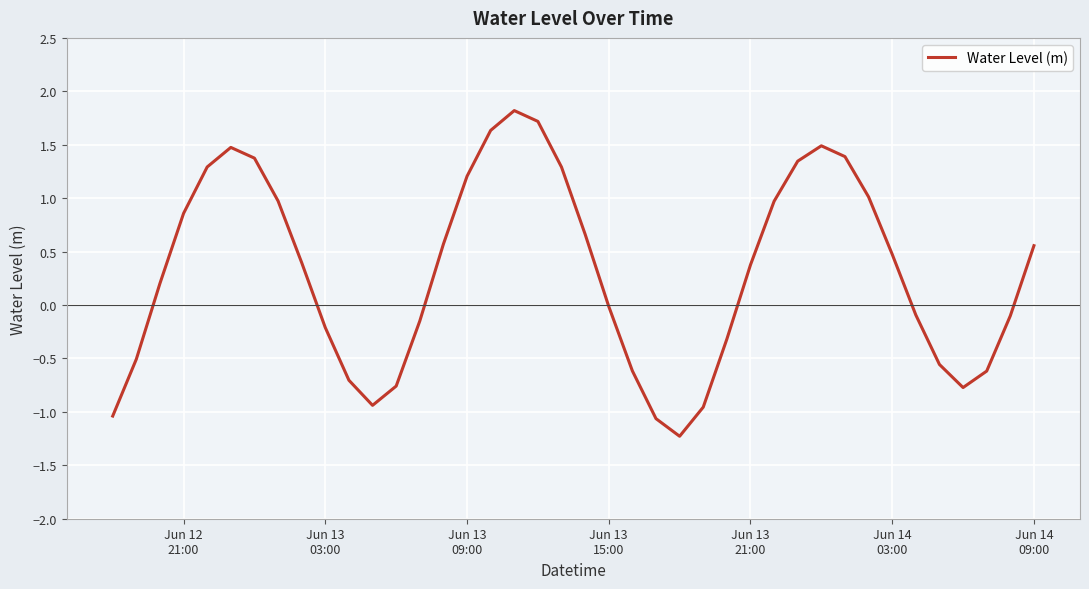

What is the difference between the maximum and minimum values?

3.0